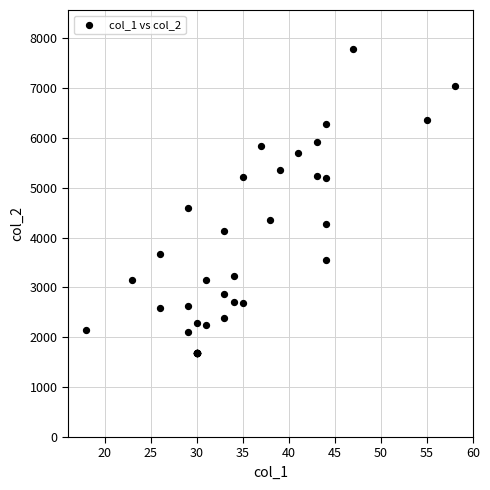

What Y value in the scatter plot is closest to 4732?

4583